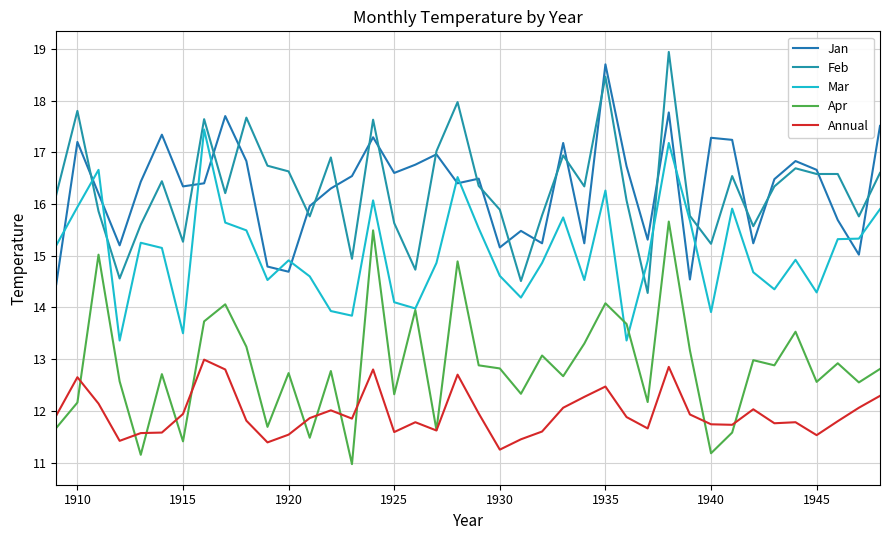

Reading right to left, transcribe all the data shown in this chart.

Jan: 17.5	15.0	15.7	16.7	16.8	16.5	15.2	17.2	17.3	14.5	17.8	15.3	16.7	18.7	15.2	17.2	15.2	15.5	15.2	16.5	16.4	17.0	16.8	16.6	17.3	16.5	16.3	16.0	14.7	14.8	16.8	17.7	16.4	16.3	17.3	16.4	15.2	16.2	17.2	14.4
Feb: 16.6	15.8	16.6	16.6	16.7	16.3	15.6	16.5	15.2	15.8	18.9	14.3	16.1	18.5	16.3	16.9	15.8	14.5	15.9	16.4	18.0	17.0	14.7	15.6	17.6	14.9	16.9	15.8	16.6	16.7	17.7	16.2	17.6	15.3	16.4	15.6	14.6	15.9	17.8	16.2
Mar: 15.9	15.3	15.3	14.3	14.9	14.3	14.7	15.9	13.9	15.7	17.2	14.9	13.4	16.3	14.5	15.7	14.9	14.2	14.6	15.5	16.5	14.9	14.0	14.1	16.1	13.8	13.9	14.6	14.9	14.5	15.5	15.6	17.4	13.5	15.2	15.2	13.4	16.7	15.9	15.2
Apr: 12.8	12.6	12.9	12.6	13.5	12.9	13.0	11.6	11.2	13.2	15.7	12.2	13.7	14.1	13.3	12.7	13.1	12.3	12.8	12.9	14.9	11.6	13.9	12.3	15.5	11.0	12.8	11.5	12.7	11.7	13.2	14.1	13.7	11.4	12.7	11.2	12.6	15.0	12.2	11.7
Annual: 12.3	12.1	11.8	11.5	11.8	11.8	12.0	11.7	11.7	11.9	12.8	11.7	11.9	12.5	12.3	12.1	11.6	11.4	11.2	11.9	12.7	11.6	11.8	11.6	12.8	11.8	12.0	11.9	11.5	11.4	11.8	12.8	13.0	11.9	11.6	11.6	11.4	12.1	12.7	11.9